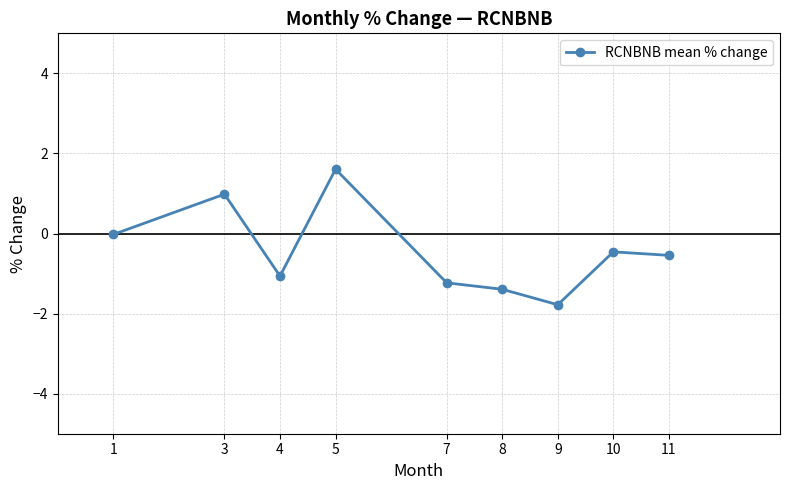

Rank the categories by value from highest to lowest.

5, 3, 1, 10, 11, 4, 7, 8, 9